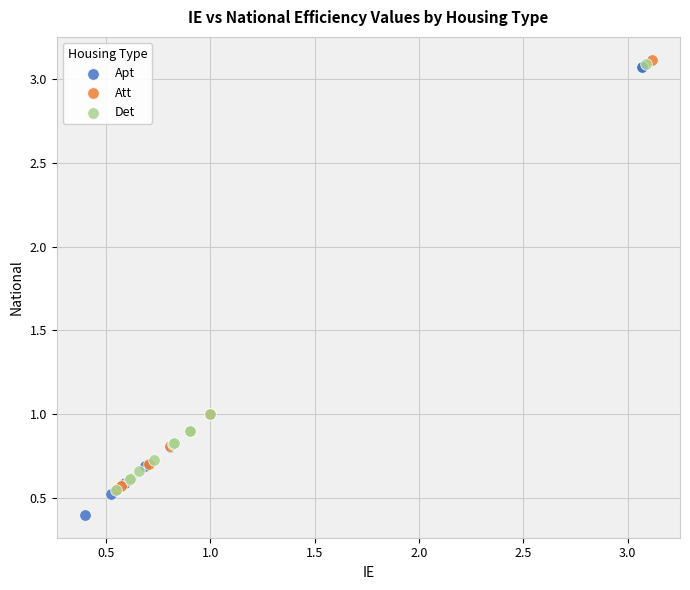

What are all the series names shown in the legend?

Apt, Att, Det